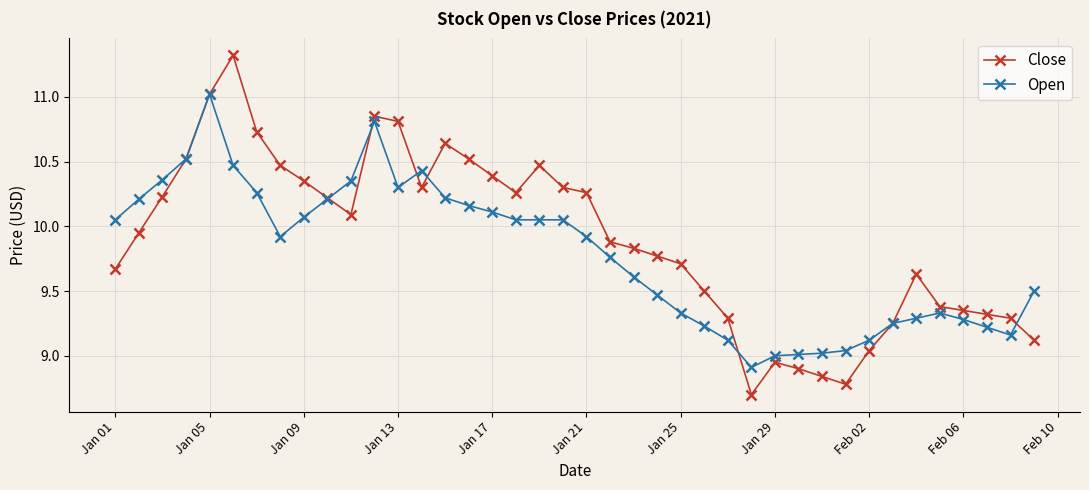

How many lines are shown in the chart?

2